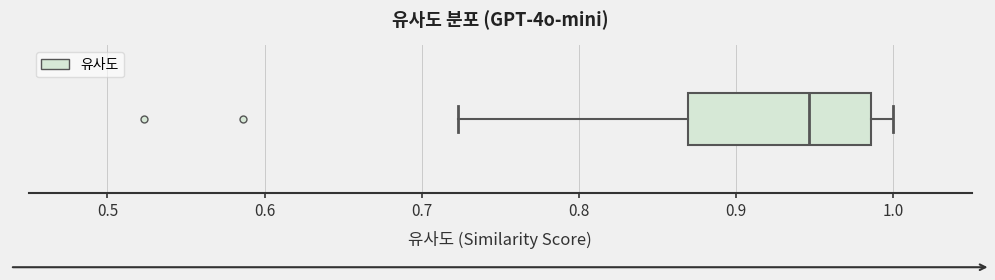

Read this box plot against the x-axis: the position of the median line, the range covered by the box, and the ends of both whiskers. The values are not printed on the chart, so give them approximately, as read against the axis.

median 0.95, box 0.87 to 0.99, whiskers 0.72 to 1.00